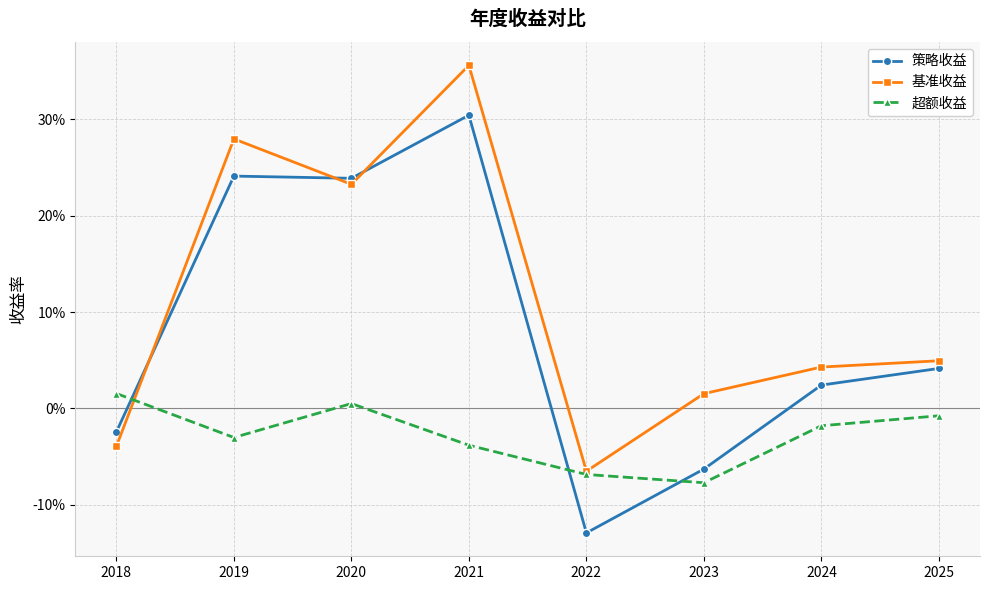

What is the difference between the highest and lowest values at 2023?

0.1